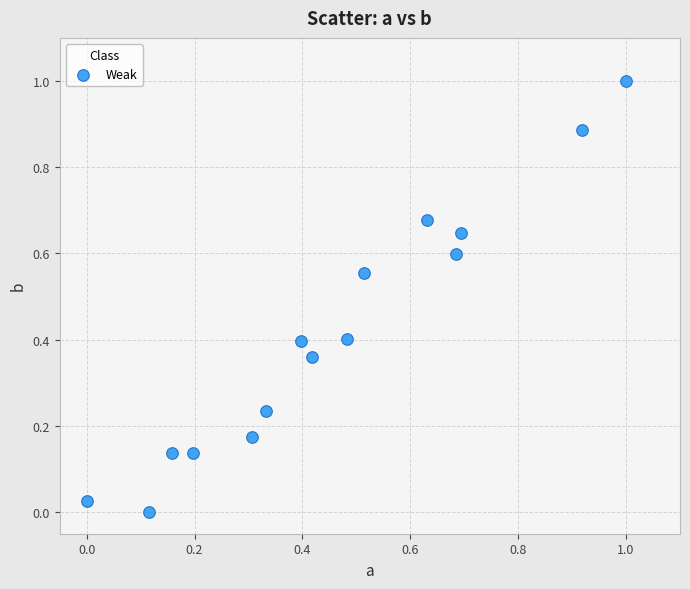

What is the range of Y values (max minus min)?

1.0